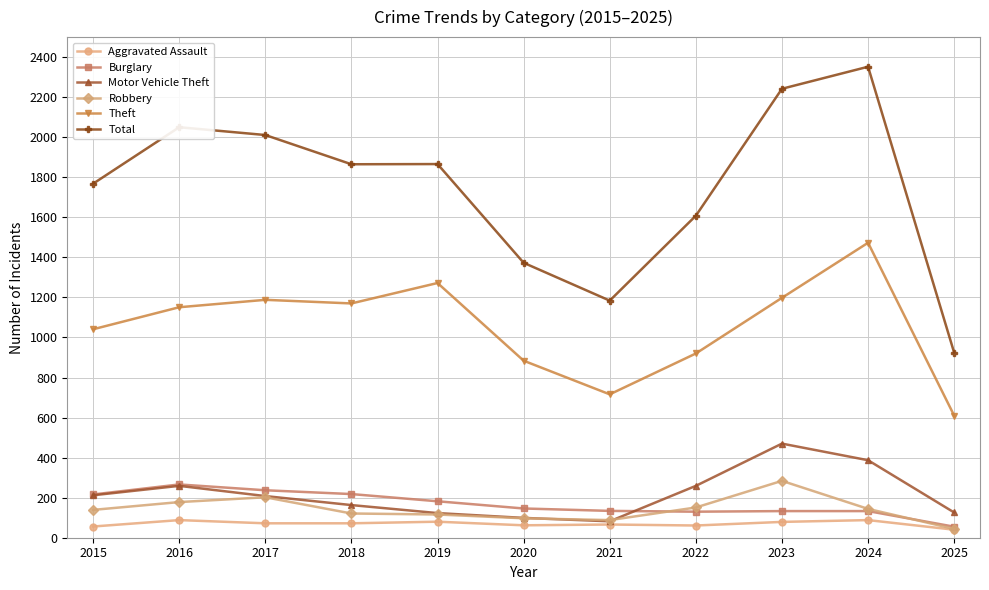

Which series has the largest range (max minus min)?

Total